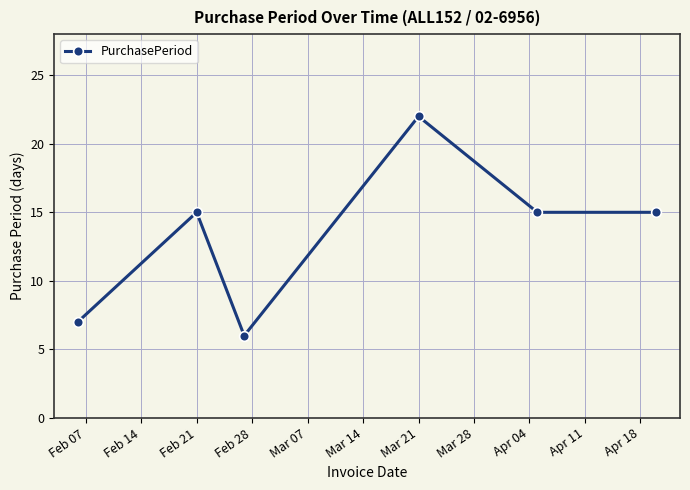

How many distinct data groups are displayed?

1